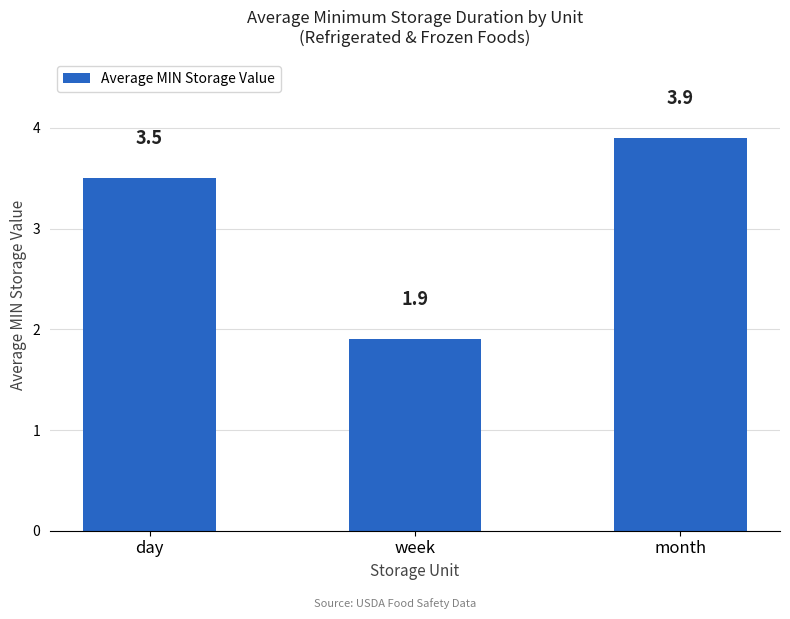

Which label corresponds to the largest value in the chart?

month